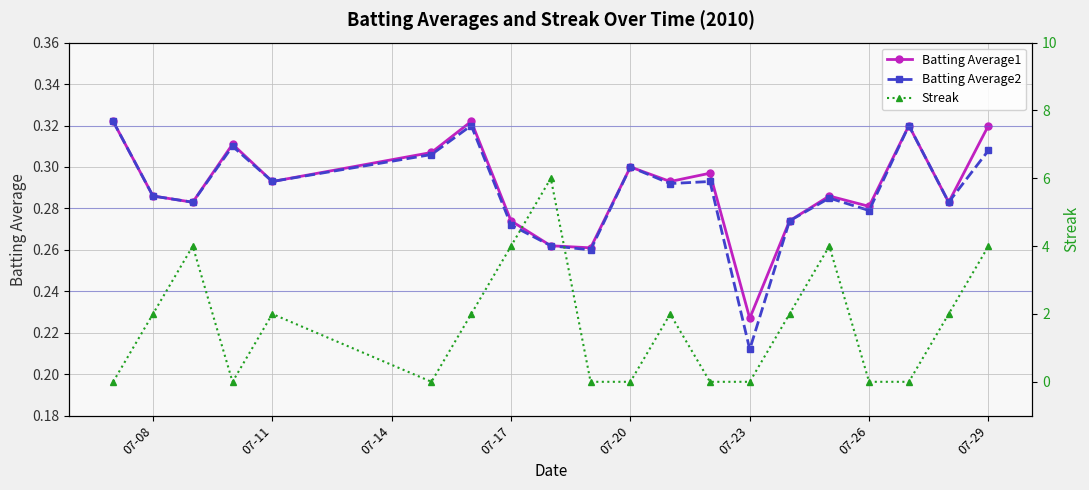

True or false: Batting Average1 has a value of 0.5 at 07-08.

False